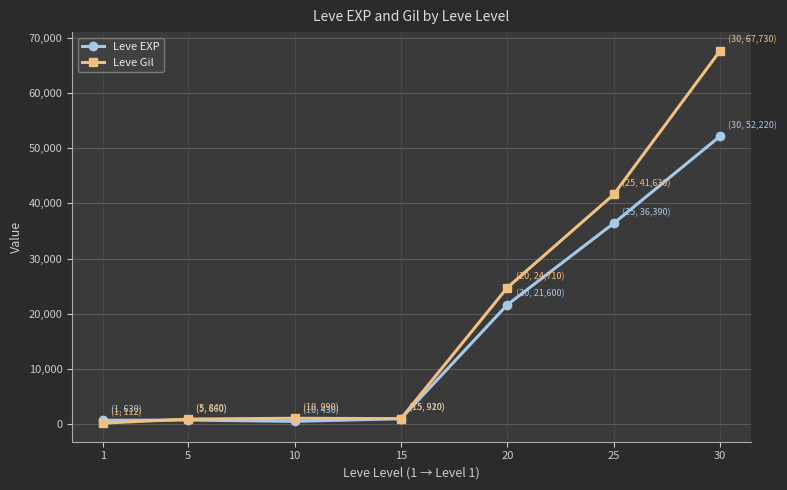

What is the greatest value displayed?

67730